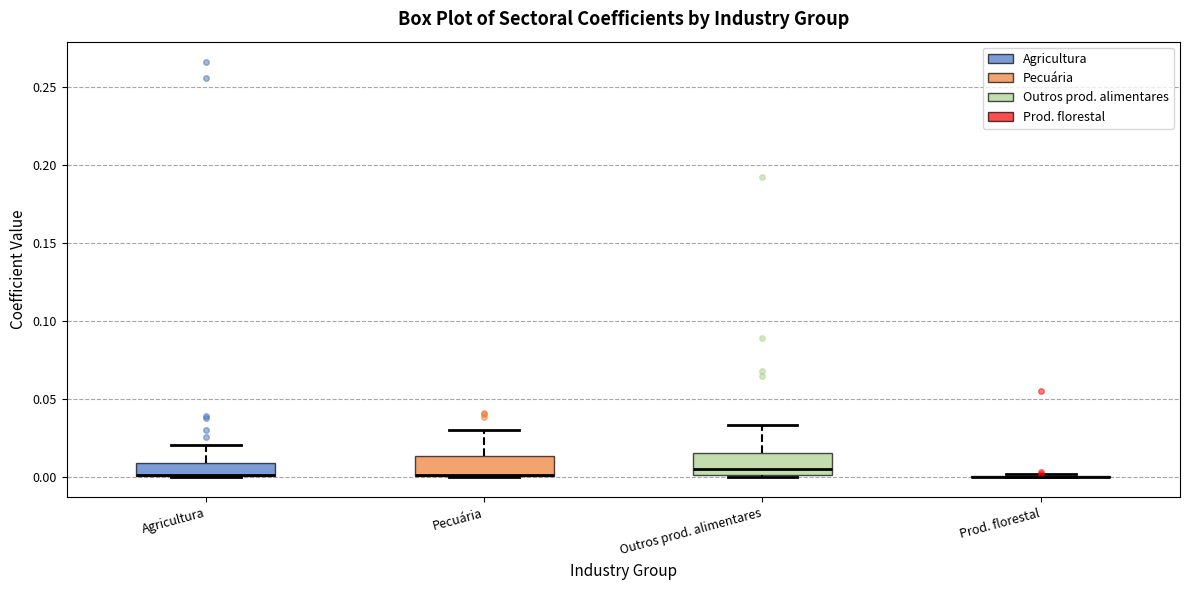

Where does the upper whisker of the box for Outros prod. alimentares end on the y-axis? The values are not printed on the chart, so give them approximately, as read against the axis.

0.035